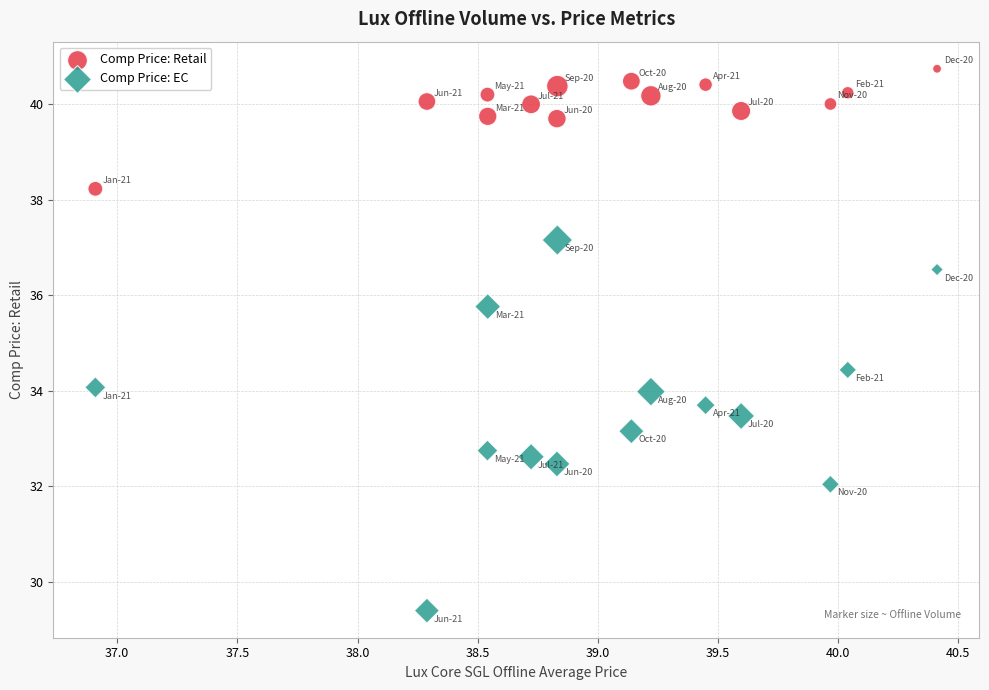

Which series contains the highest Y value?

Comp Price: Retail